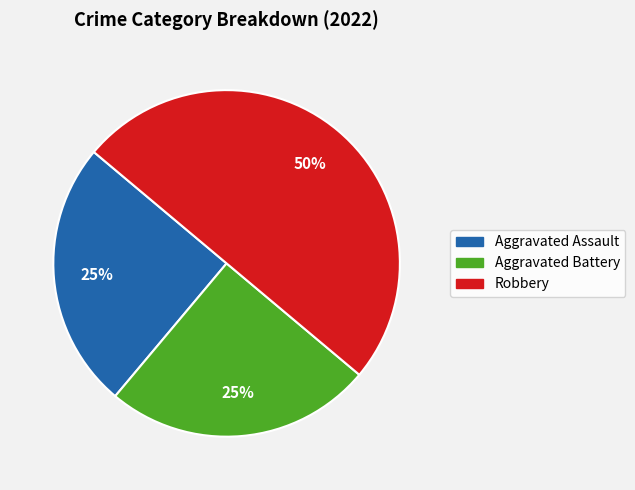

To the nearest percent, what is the difference between the largest and smallest slice percentages?

25%